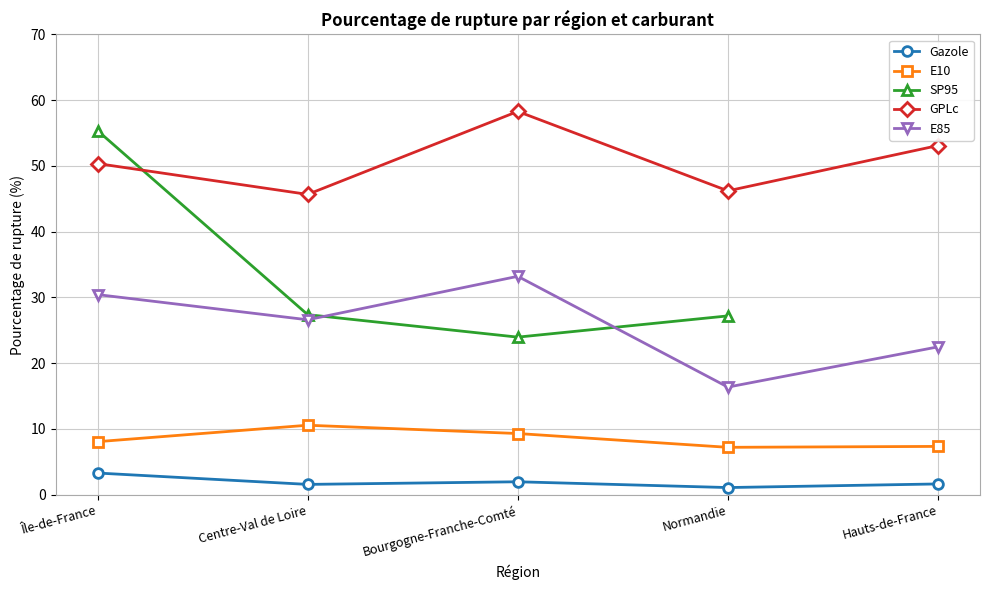

What position from the left is Centre-Val de Loire?

2